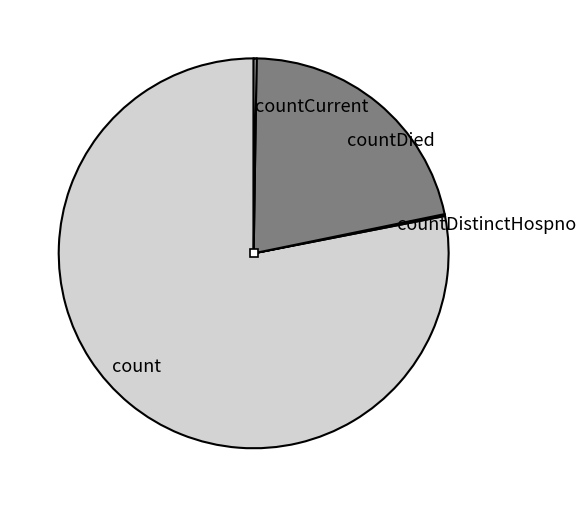

What is the majority slice?

count